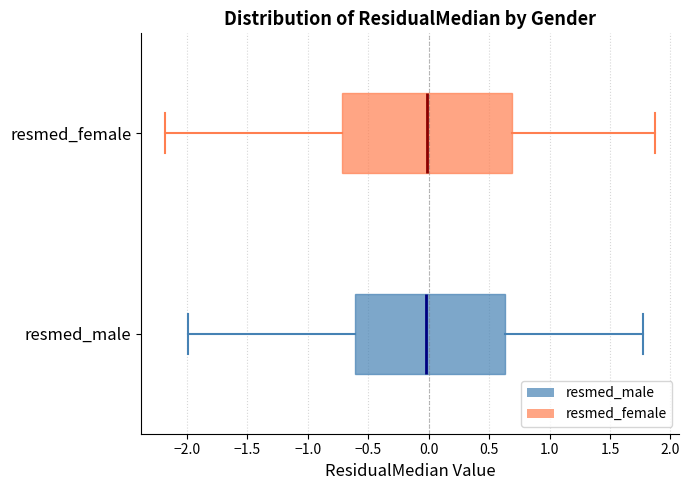

Where is the left edge of the box for resmed_female on the x-axis? The values are not printed on the chart, so give them approximately, as read against the axis.

-0.70